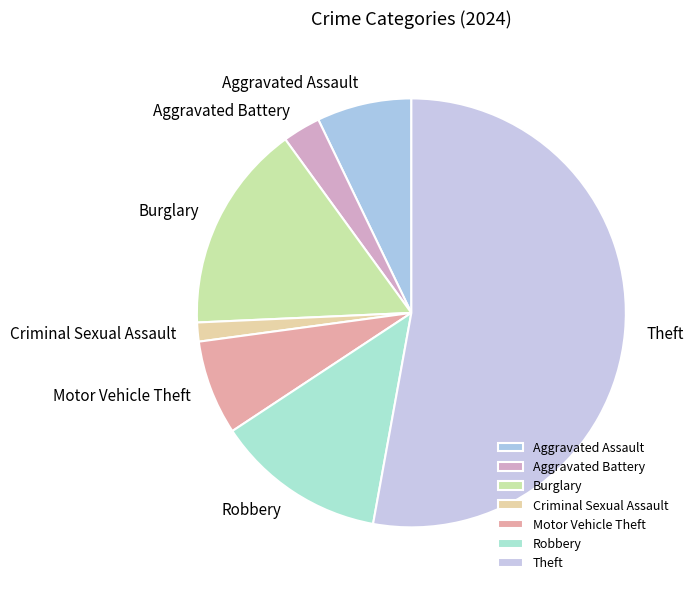

Is Robbery the majority of the pie?

No